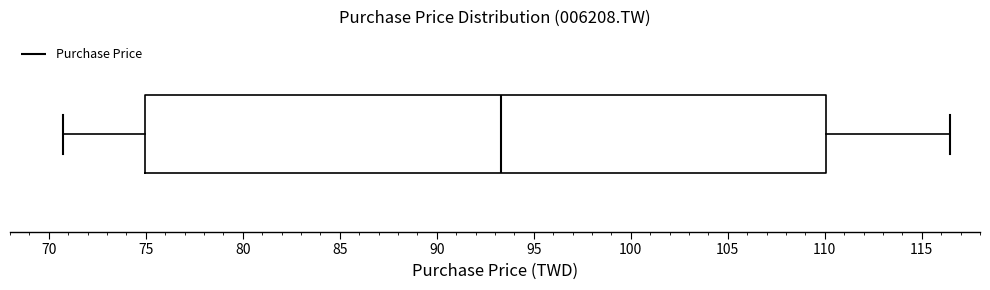

Read this box plot against the x-axis: the position of the median line, the range covered by the box, and the ends of both whiskers. The values are not printed on the chart, so give them approximately, as read against the axis.

median 93.5, box 75.0 to 110.0, whiskers 71.0 to 116.5